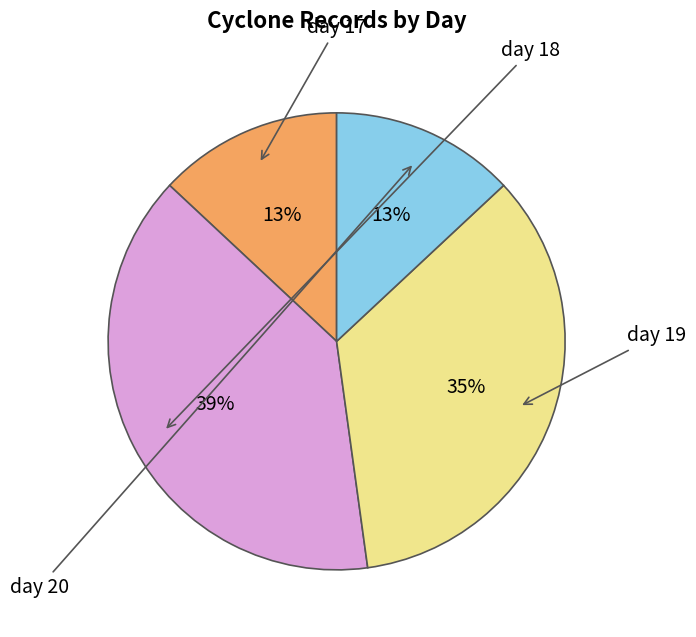

To the nearest percent, what is the average slice percentage?

25%